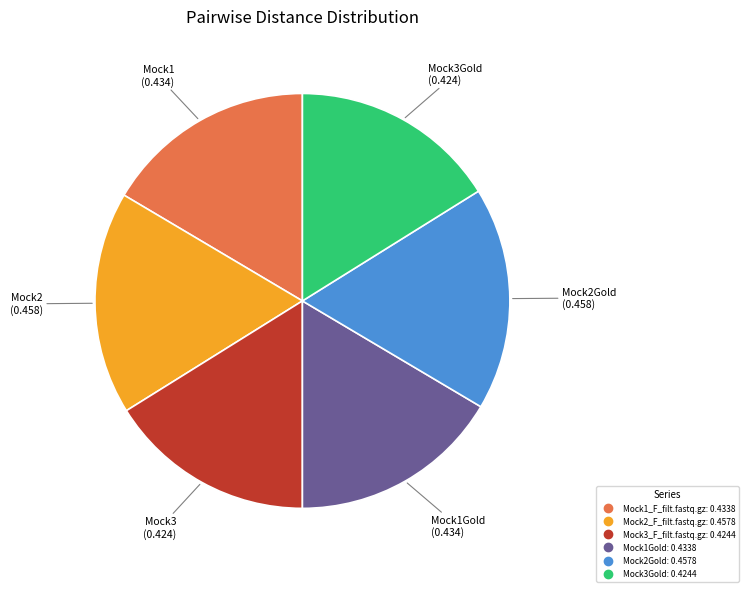

Is there any slice that represents more than half of the pie?

No